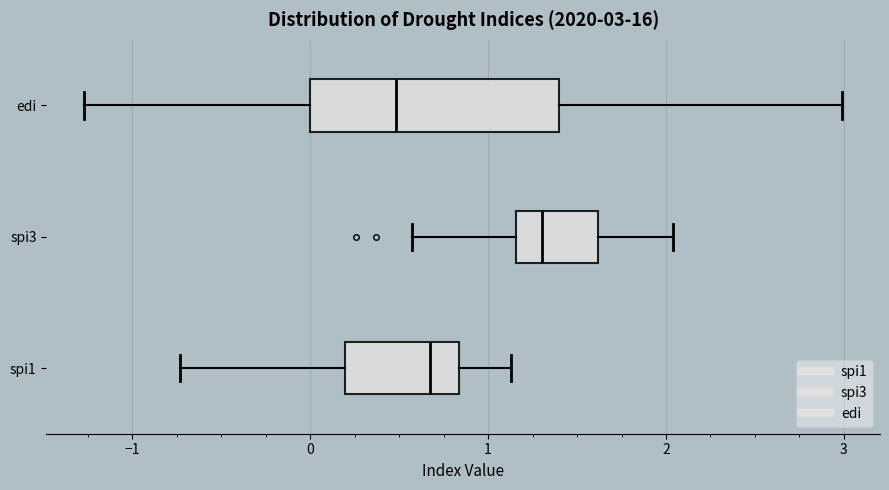

Which box is the widest, from its left edge to its right edge?

edi